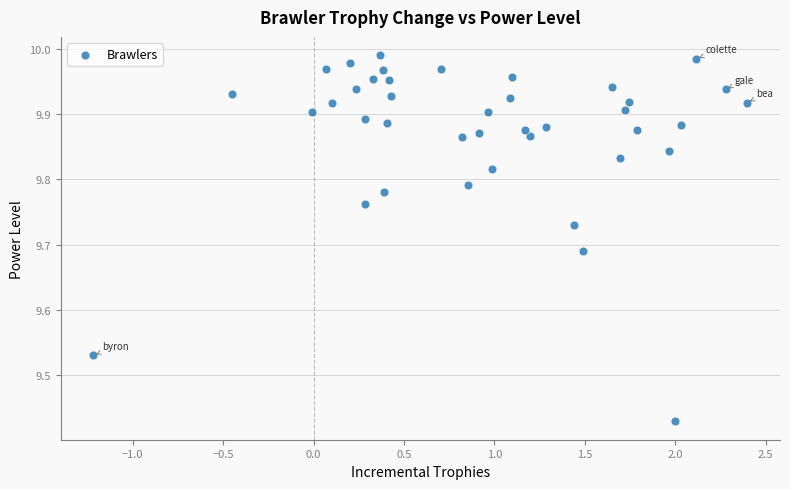

What is the range of Y values (max minus min)?

0.6